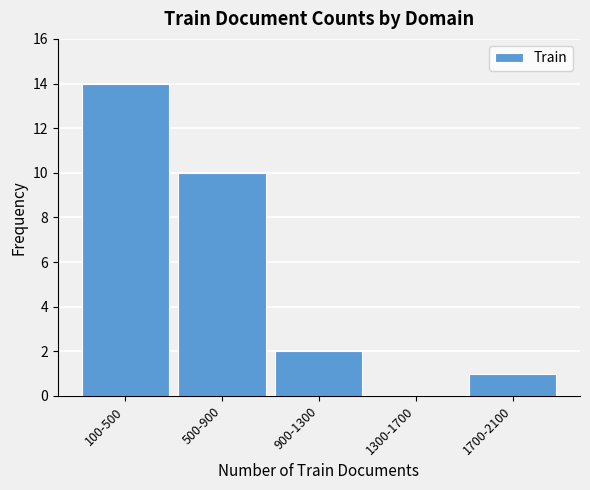

Reading right to left, list all the values displayed in this chart.

1700-2100=1	1300-1700=0	900-1300=2	500-900=10	100-500=14